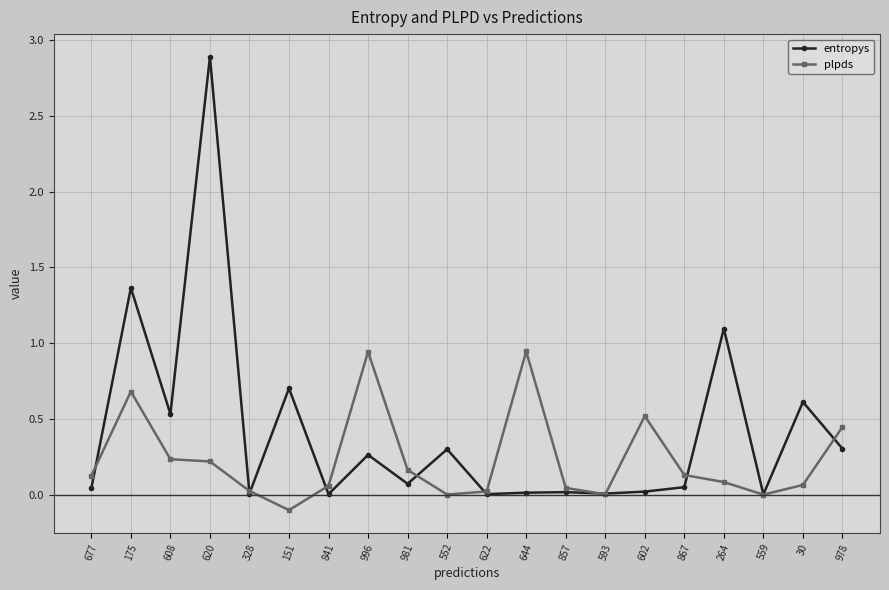

The entropys series shows 0.2 at 151. True or false?

False